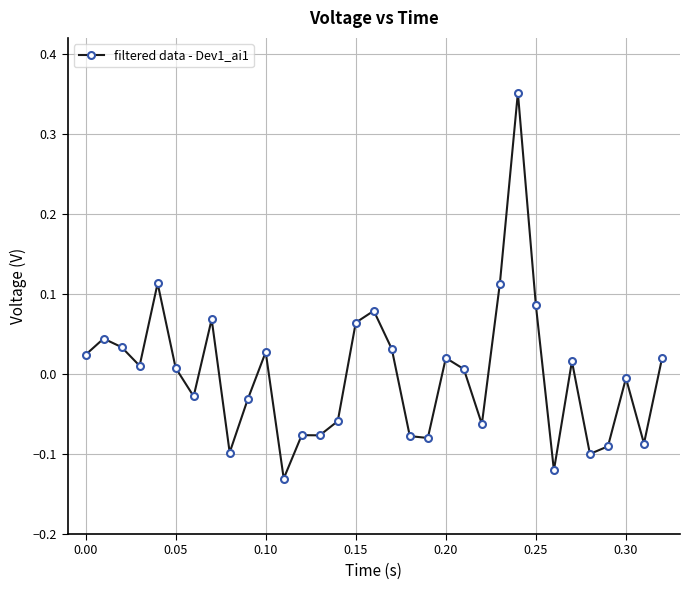

What is the difference between the maximum and minimum values?

0.5